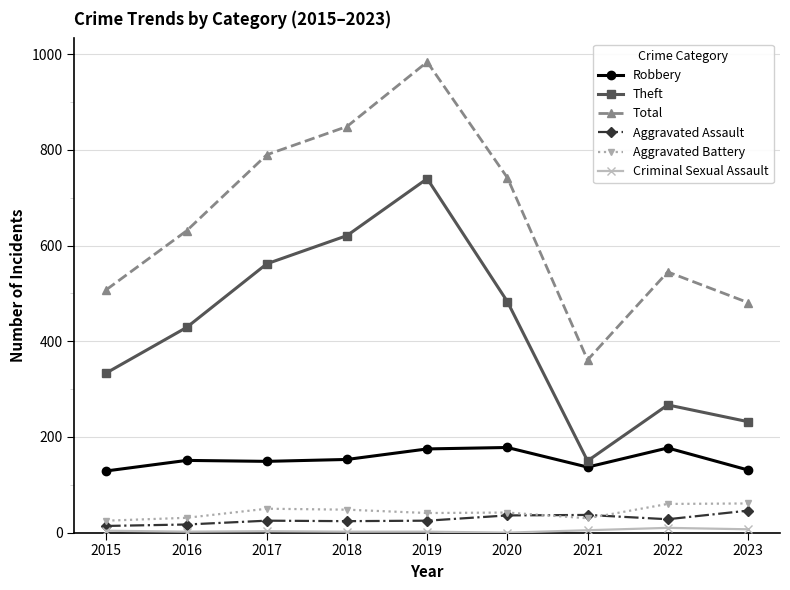

True or false: Aggravated Battery and Total cross at least once.

False